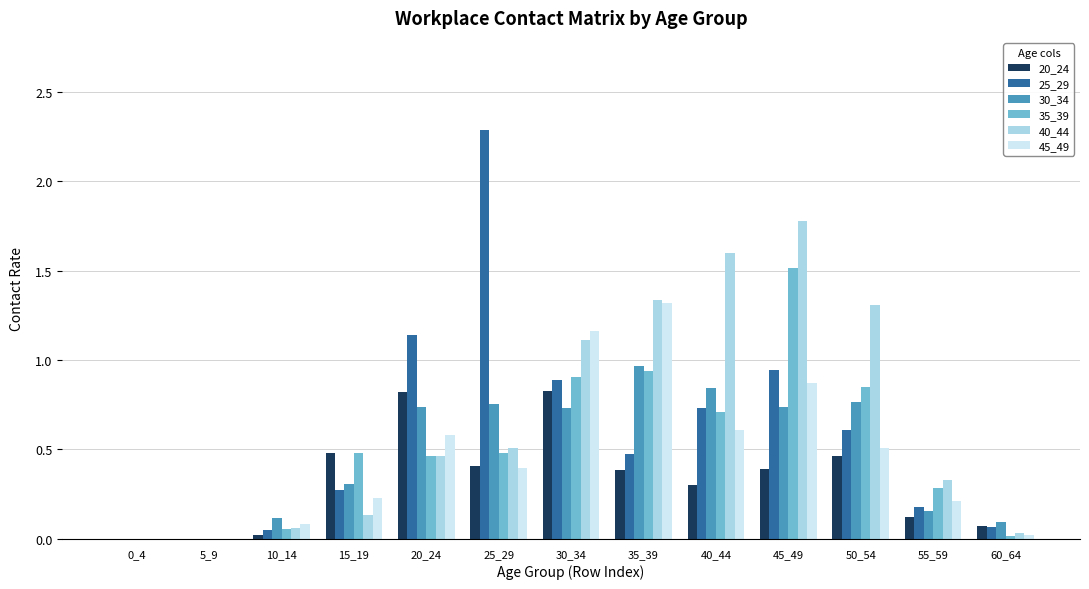

Are the bars horizontal?

No